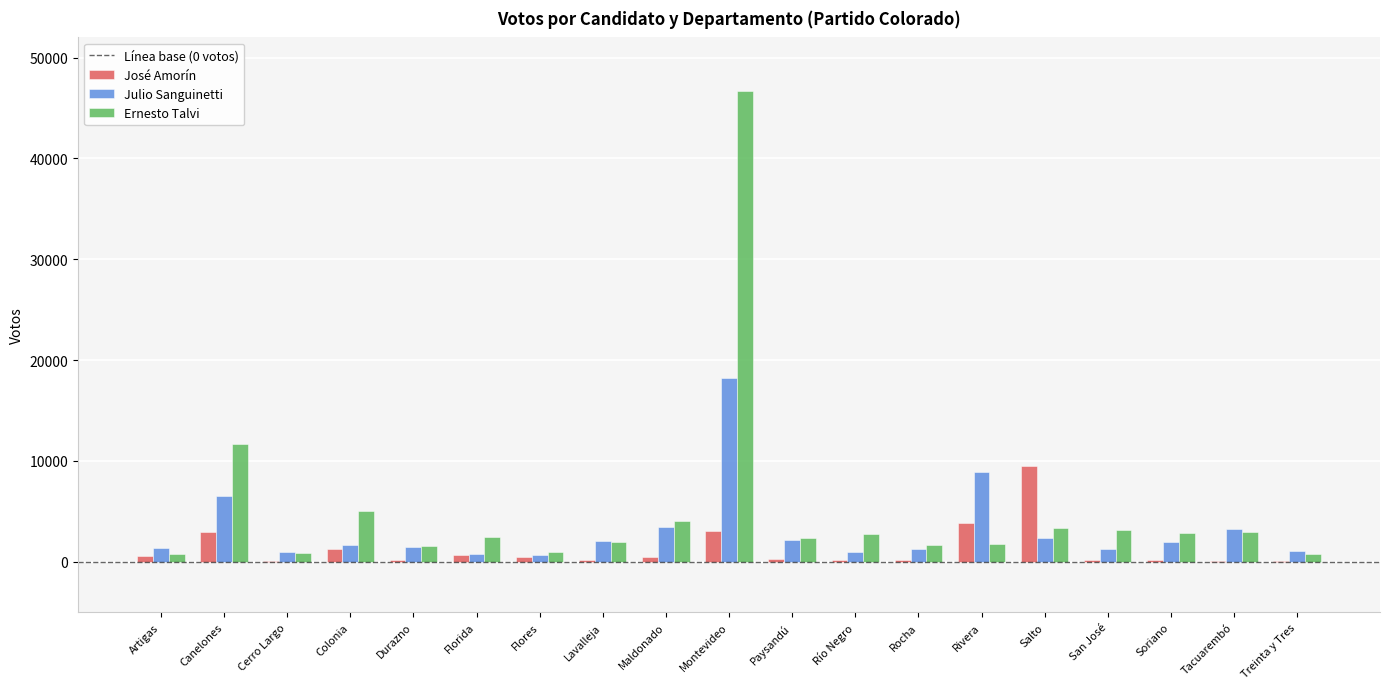

Between Canelones and Montevideo, which series saw the biggest shift?

Ernesto Talvi